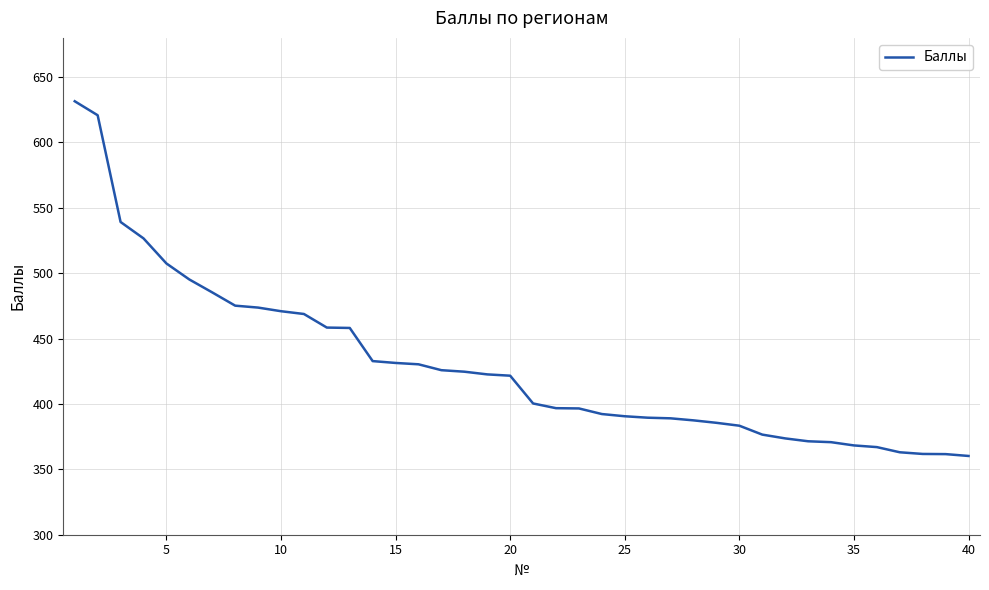

What is the smallest value displayed?

360.2